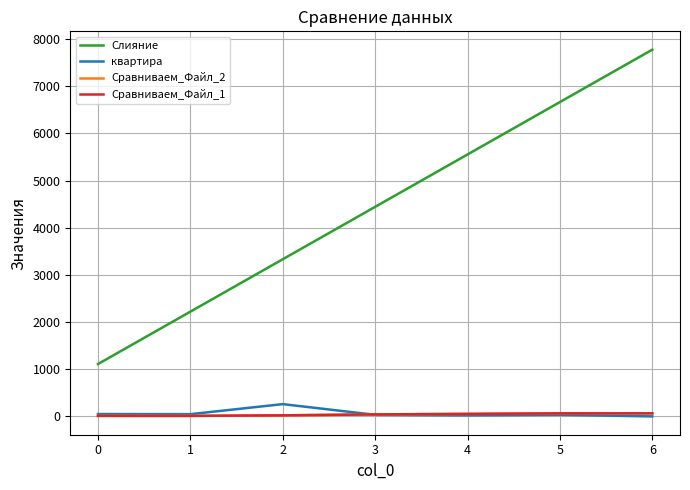

What are all the series names shown in the legend?

Слияние, квартира, Сравниваем_Файл_2, Сравниваем_Файл_1